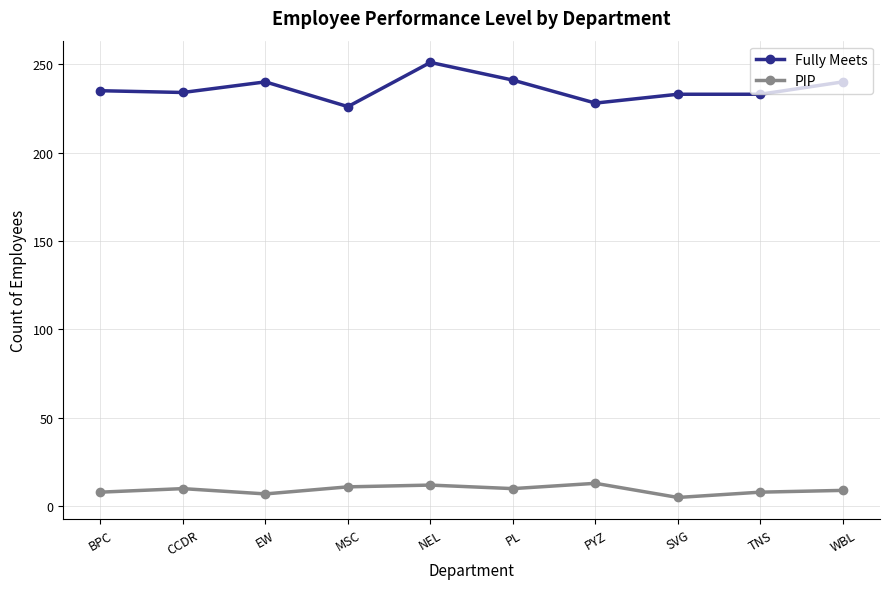

At which category does Fully Meets reach its first local peak?

EW